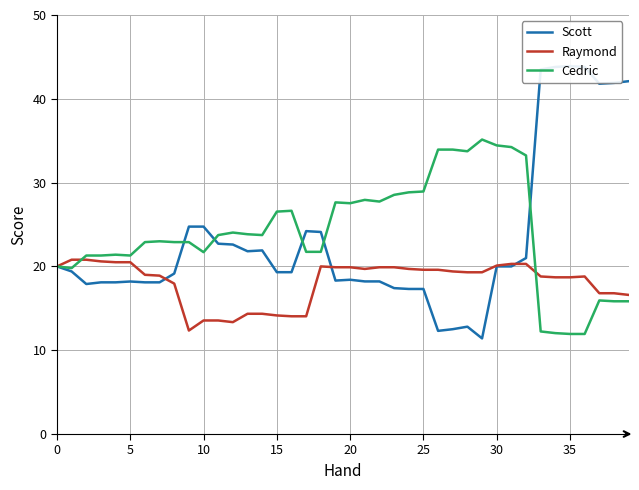

What are all the series names shown in the legend?

Scott, Raymond, Cedric